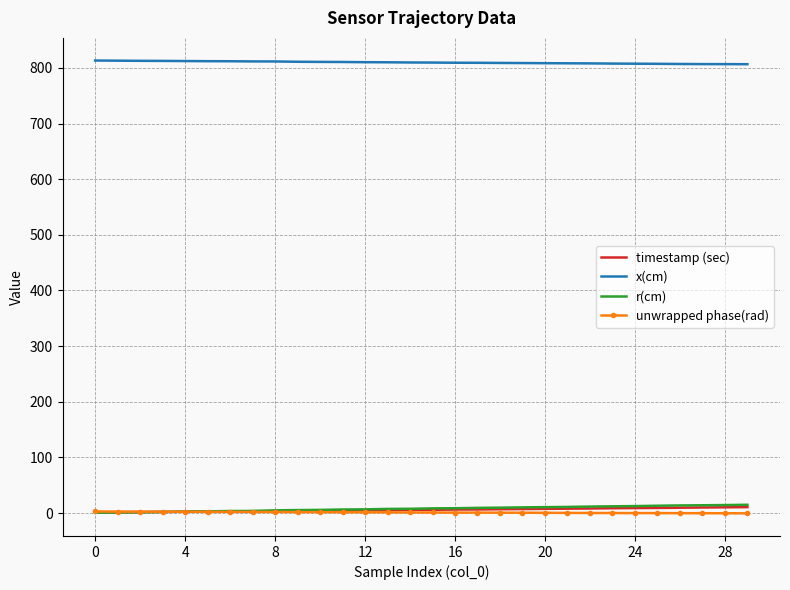

True or false: timestamp (sec) and x(cm) cross at least once.

False